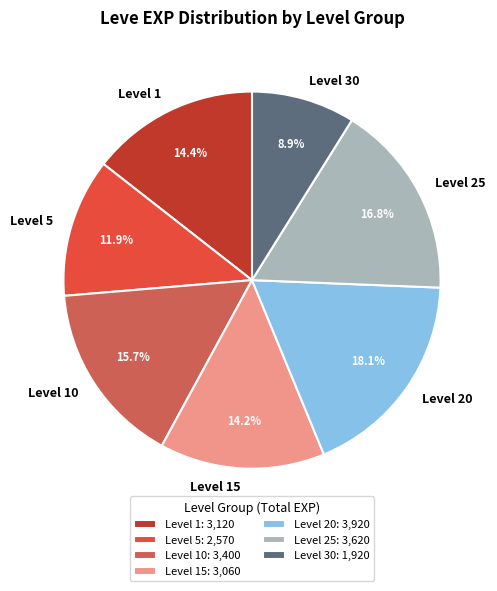

How much of the chart is everything except Level 1?

85.6%